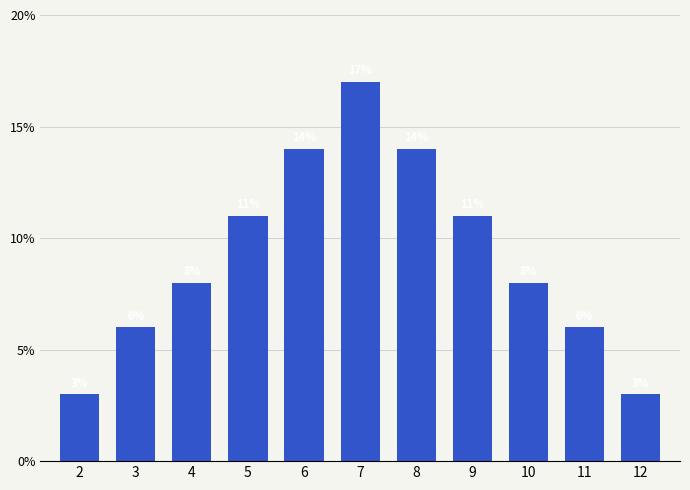

Reading right to left, transcribe all the data shown in this chart.

3	6	8	11	14	17	14	11	8	6	3